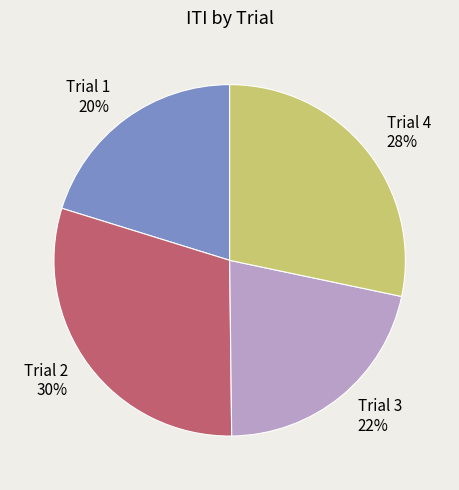

How many slices are in this pie chart?

4